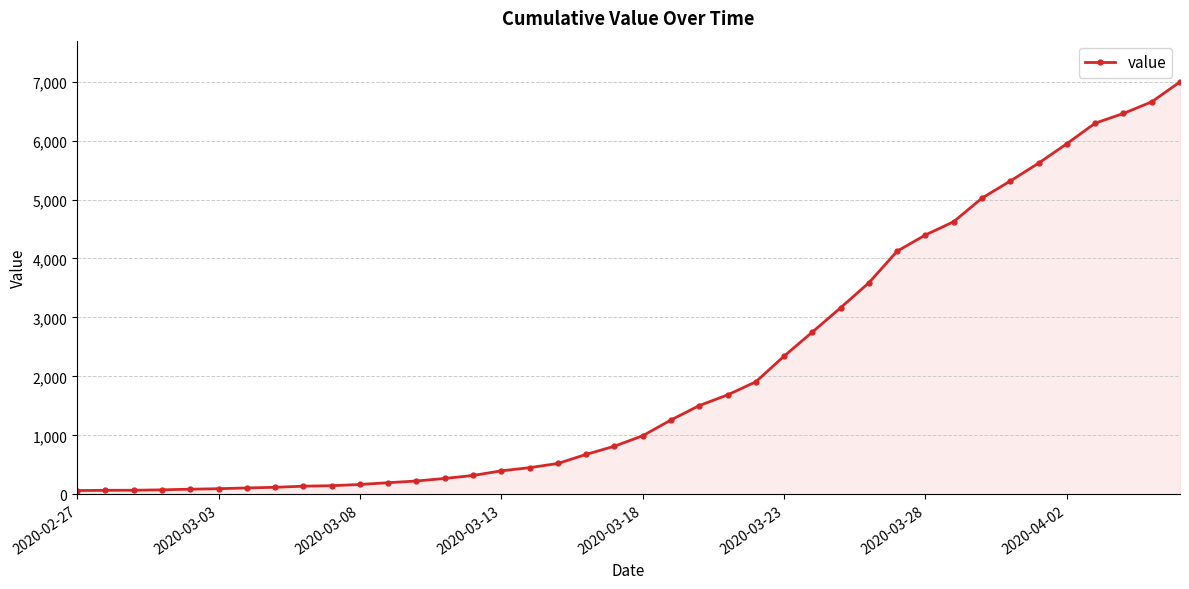

What is the maximum value shown in the chart?

6995